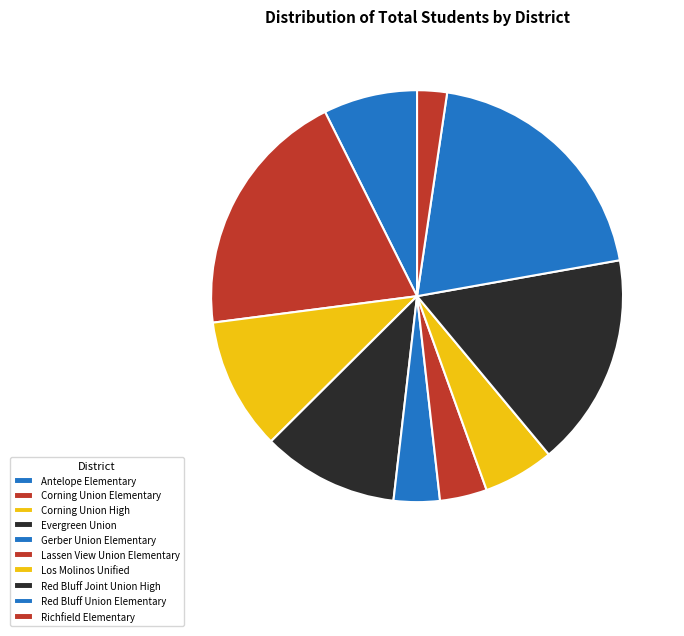

The Lassen View Union Elementary slice represents 4% of the pie. True or false?

True